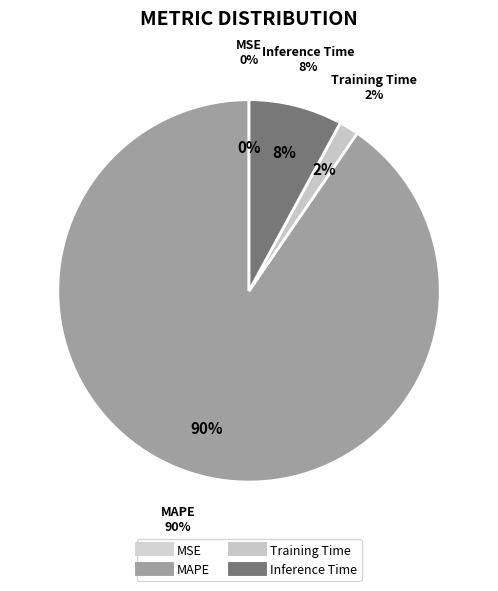

Combined, what portion of the pie is Inference Time and Training Time?

9.6%